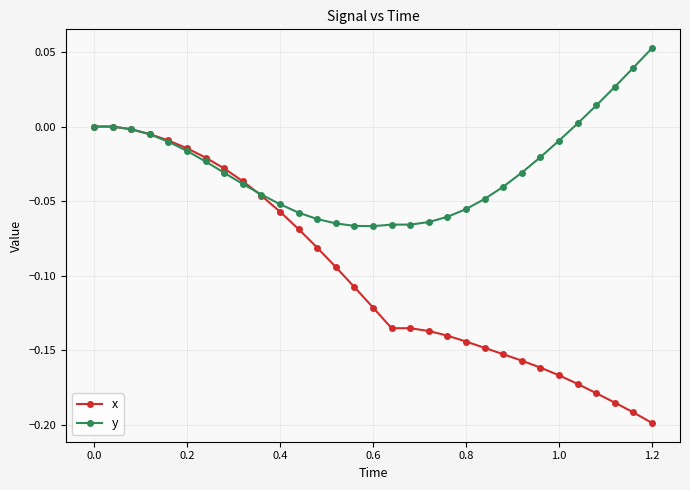

Which series has the largest range (max minus min)?

x